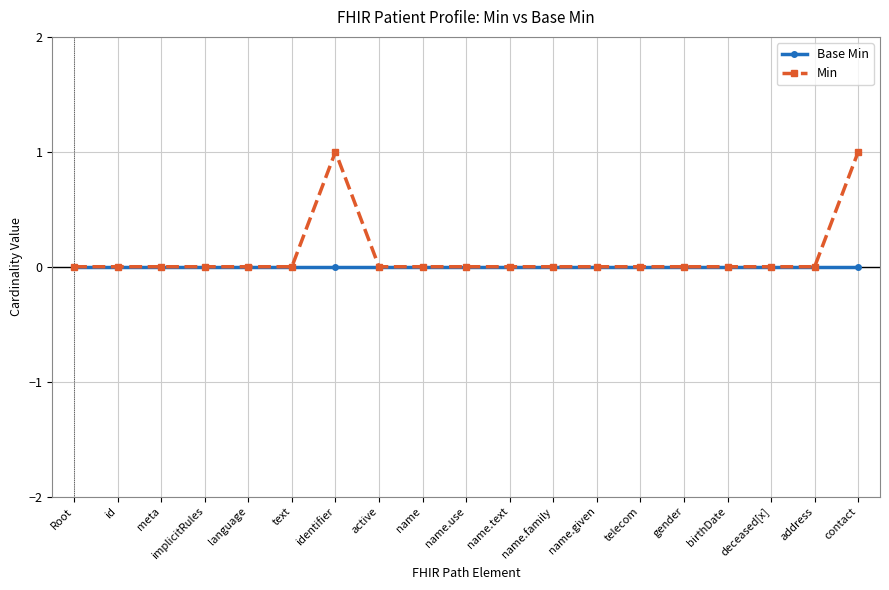

Between implicitRules and identifier, which series saw the biggest shift?

Min